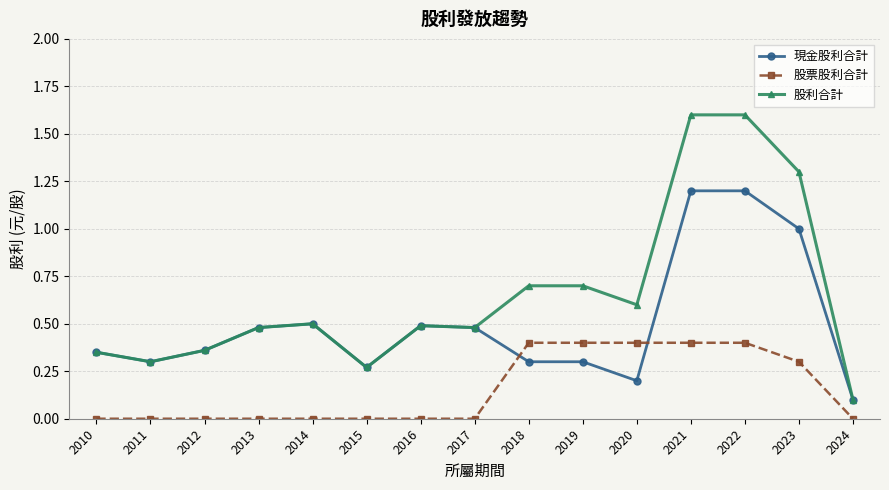

True or false: 股利合計 and 股票股利合計 cross at least once.

False